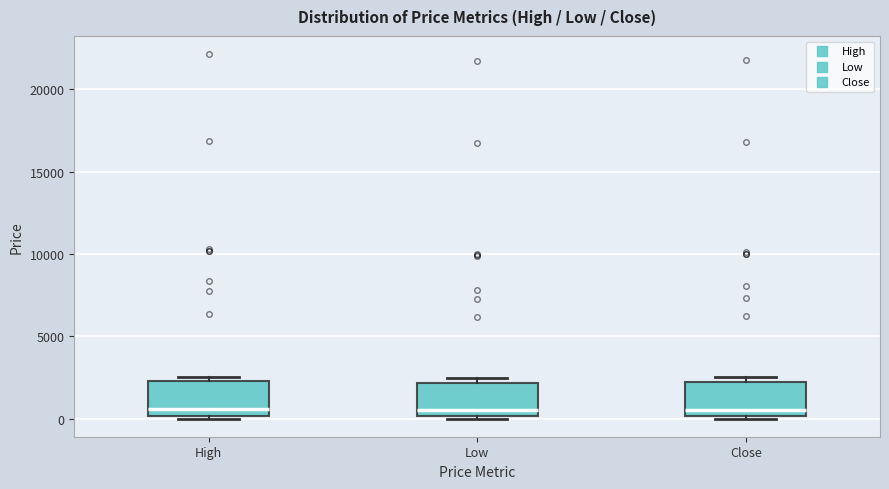

Where is the upper edge of the box for Close on the y-axis? The values are not printed on the chart, so give them approximately, as read against the axis.

2000